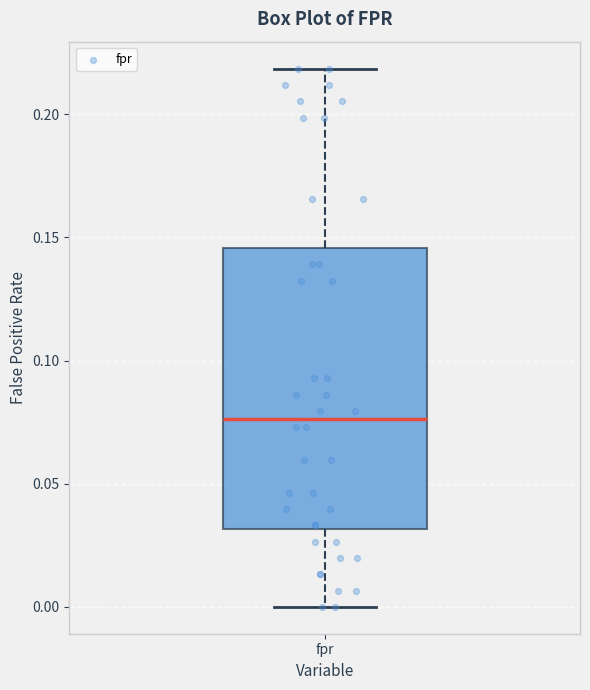

Transcribe this box plot: give where the median line is, the range the box spans, and where the two whiskers end, as read against the y-axis. The values are not printed on the chart, so give them approximately, as read against the axis.

median 0.075, box 0.030 to 0.145, whiskers 0.000 to 0.220